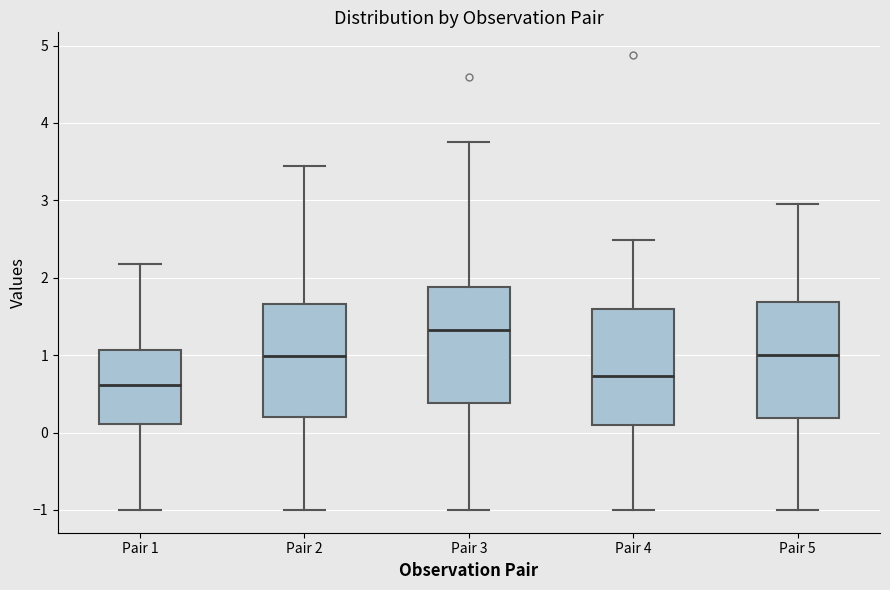

Which box has the lowest median line?

Pair 1